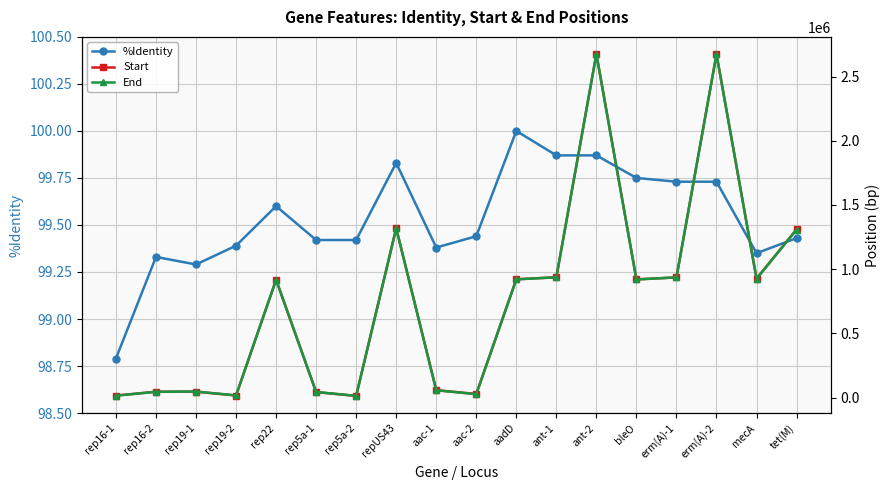

True or false: %Identity has more than 2 interior local peaks.

True